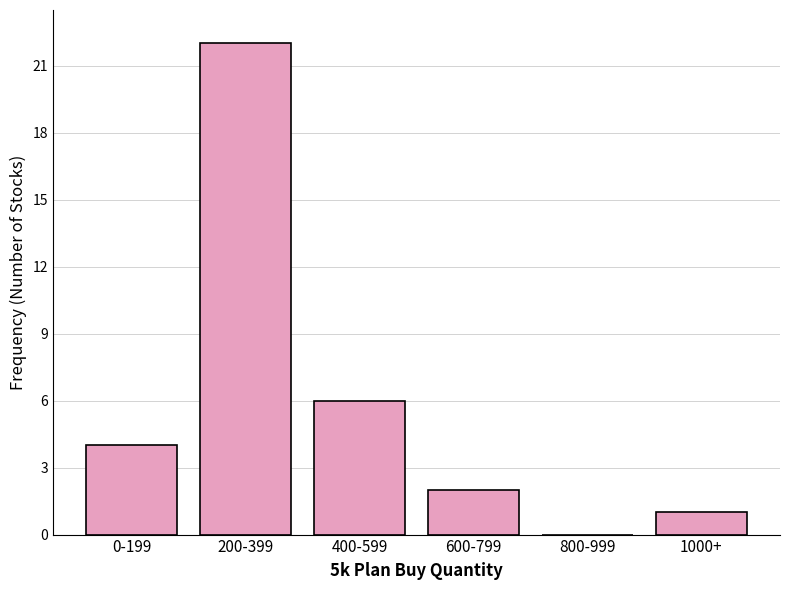

Reading left to right, extract all data points from this chart.

0-199=4	200-399=22	400-599=6	600-799=2	800-999=0	1000+=1